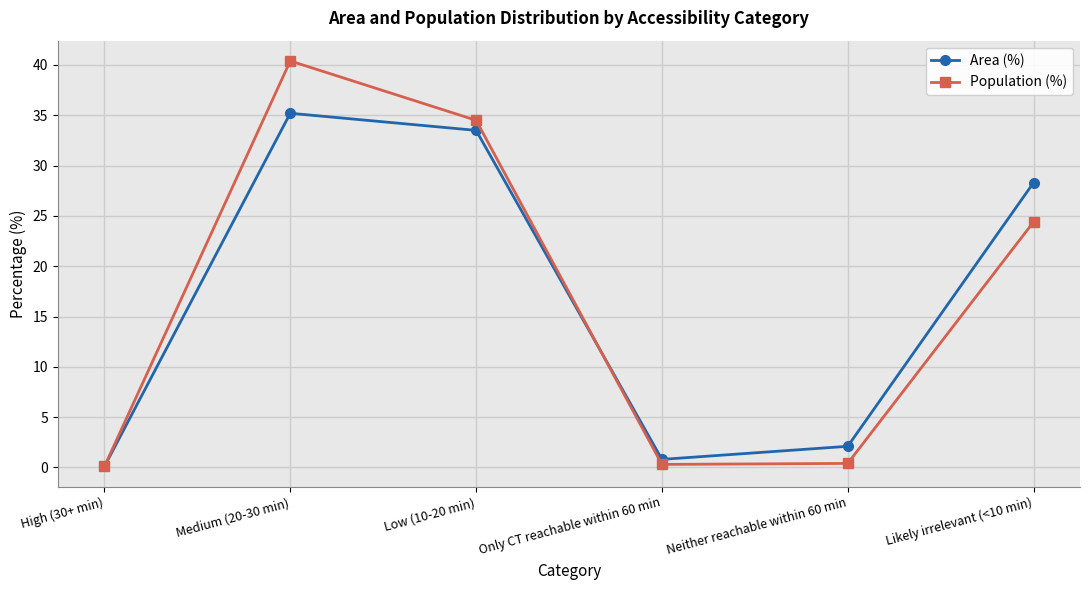

Is the value of Population (%) at Likely irrelevant (<10 min) greater than the value of Area (%) at Likely irrelevant (<10 min)?

No